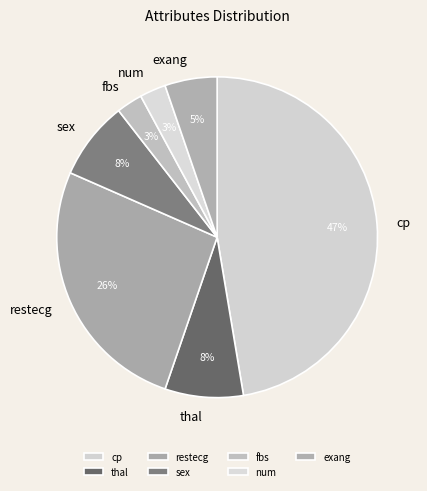

Is there a majority slice in this chart?

No